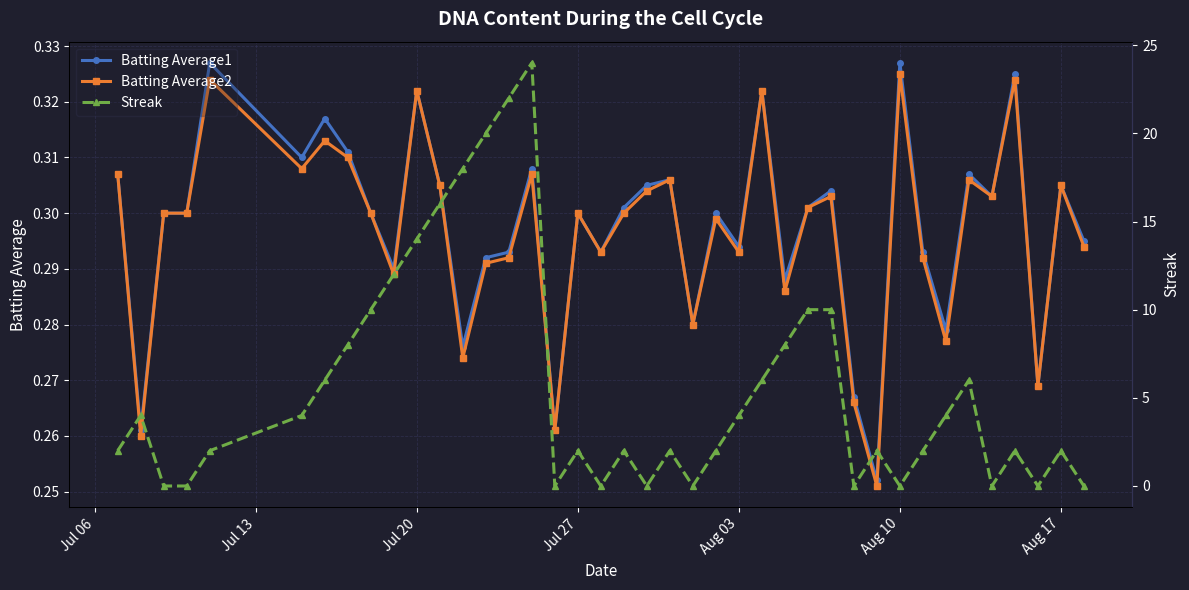

How many Batting Average2 values are between 0 and 1?

40